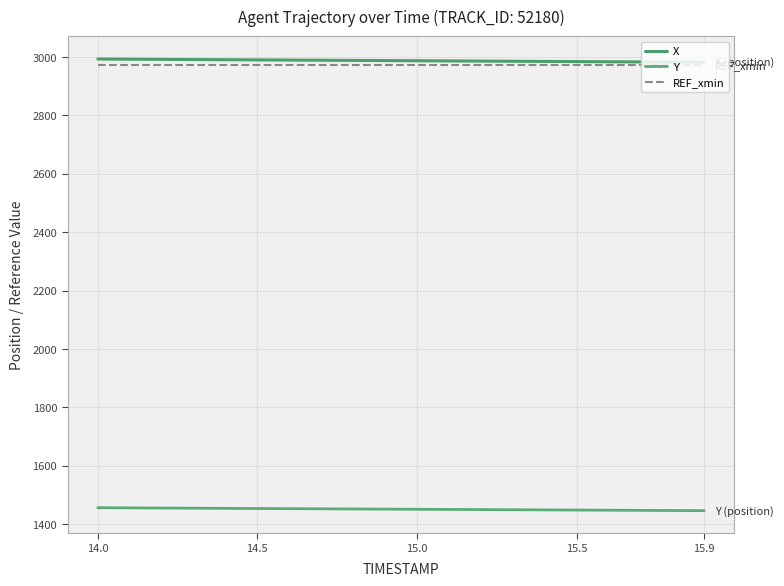

Is this an area chart (filled region under the line)?

No